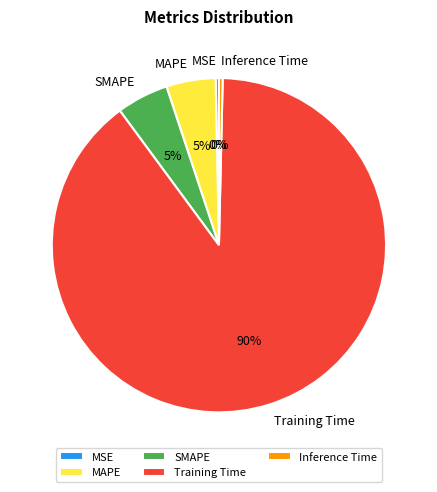

How many slices are in this pie chart?

5